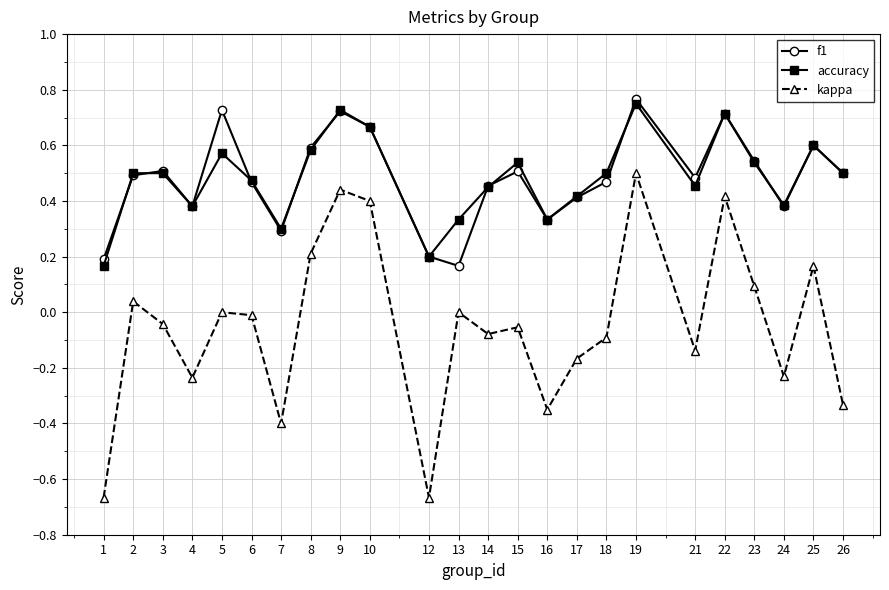

True or false: accuracy has a value of 0.5 at 2.

True